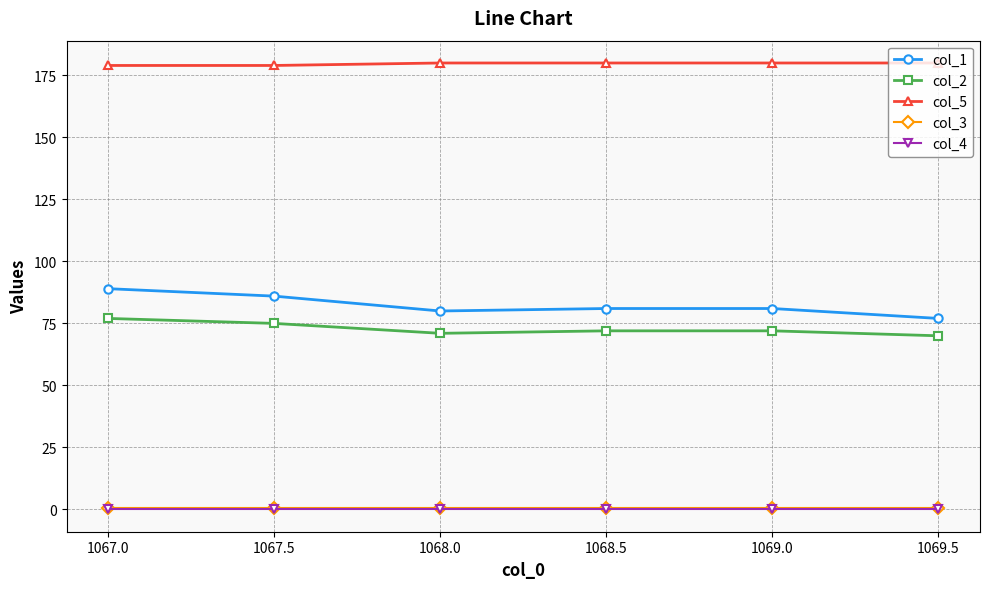

What is the label of the 4th point from the right?

1068.0